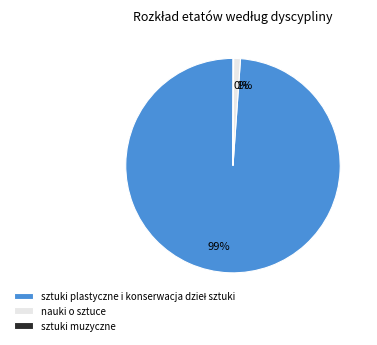

Do 99% and 1% together represent more than half of the pie?

Yes